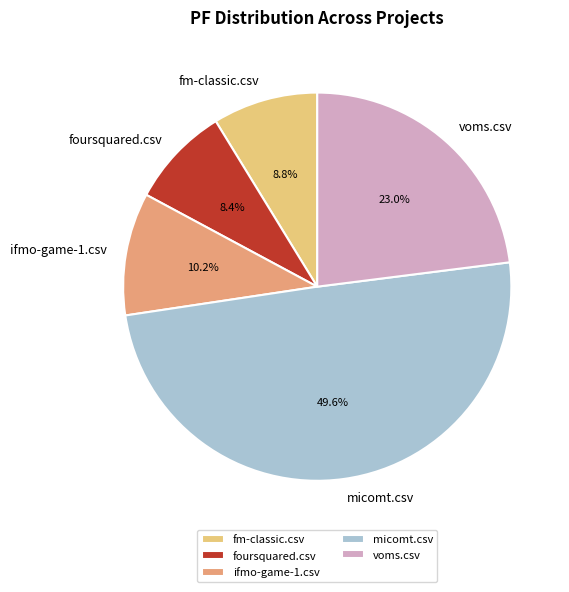

Between fm-classic.csv and voms.csv, which is larger?

voms.csv